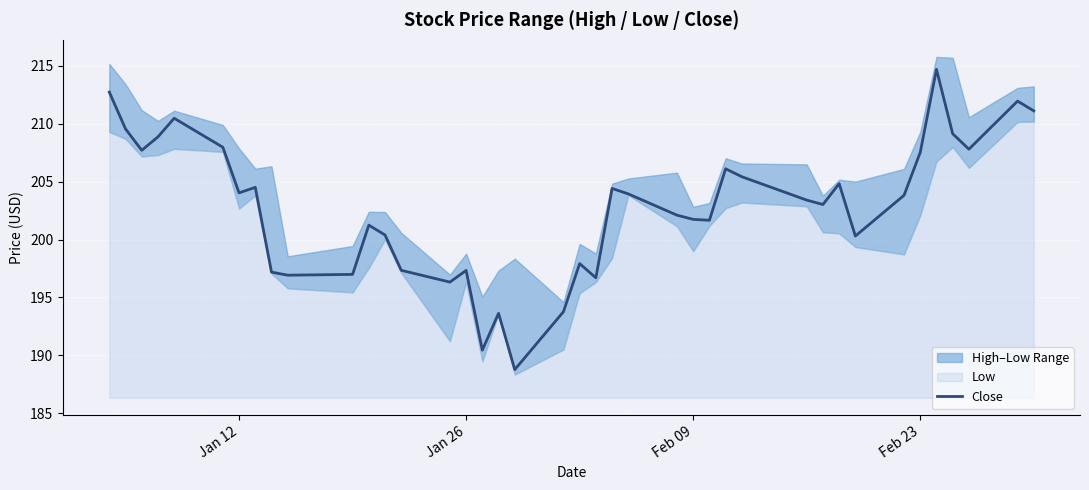

The Close series shows 197.3 at Jan 26. True or false?

True